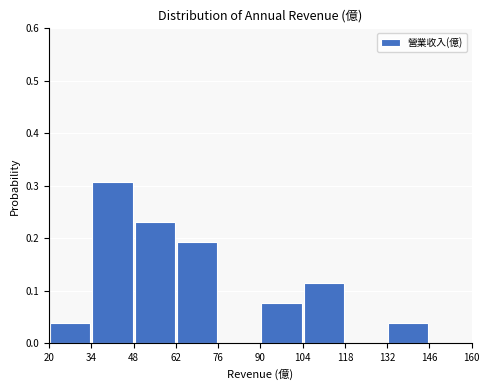

Reading left to right, transcribe this chart: for each bar, give the range it covers on the x-axis and its height. The values are not printed on the chart, so give them approximately, as read against the axis.

20 to 34: 0.04
34 to 48: 0.31
48 to 62: 0.23
62 to 76: 0.19
76 to 90: 0
90 to 104: 0.08
104 to 118: 0.12
118 to 132: 0
132 to 146: 0.04
146 to 160: 0